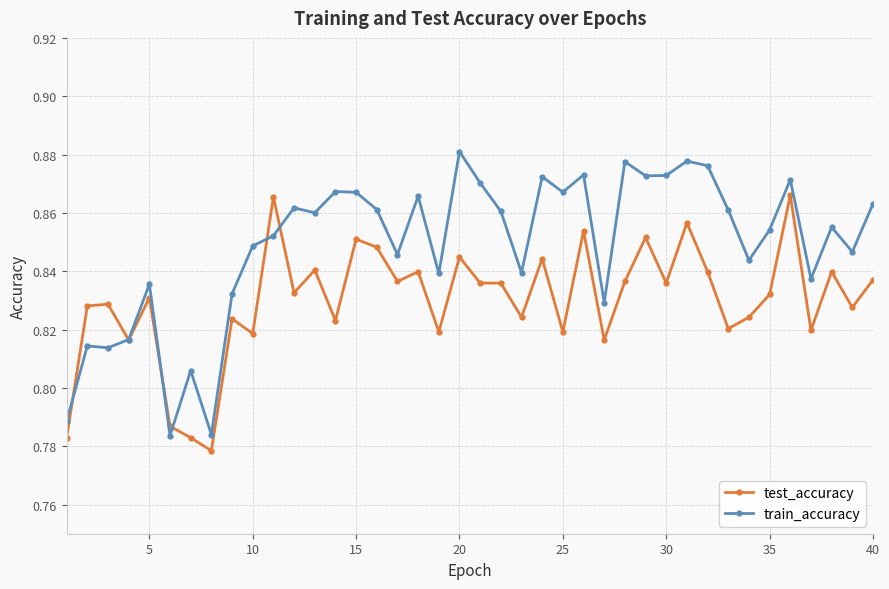

How many data points does each series have?

40